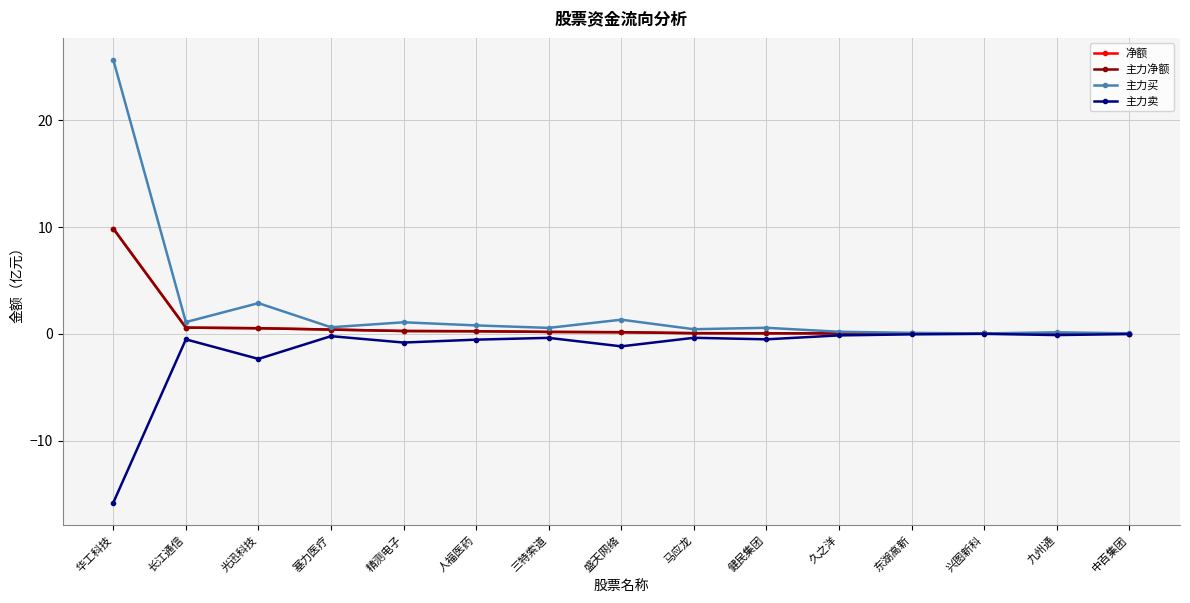

What is the label of the 7th point from the right?

马应龙